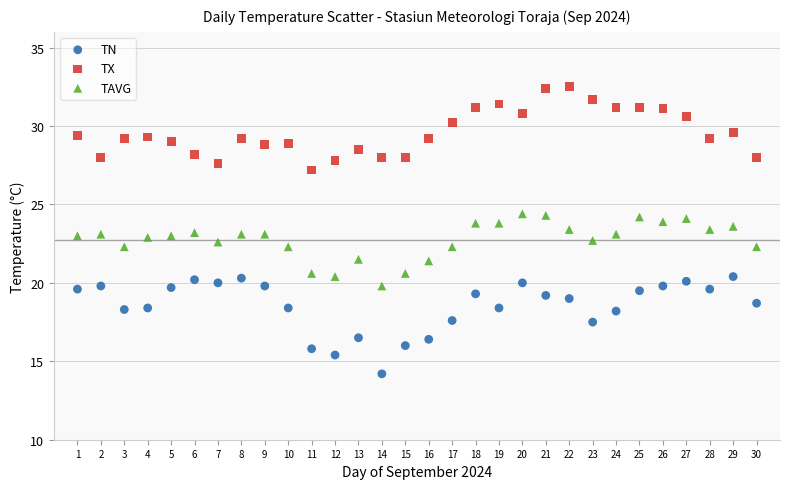

What are all the series names shown in the legend?

TN, TX, TAVG